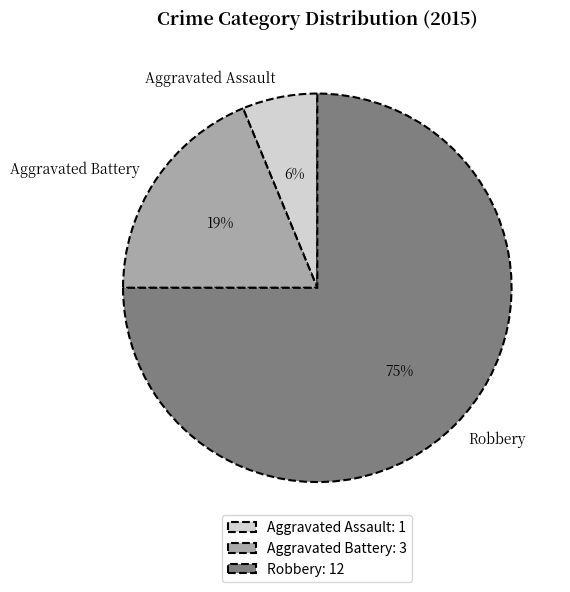

The Aggravated Battery slice represents 6% of the pie. True or false?

False